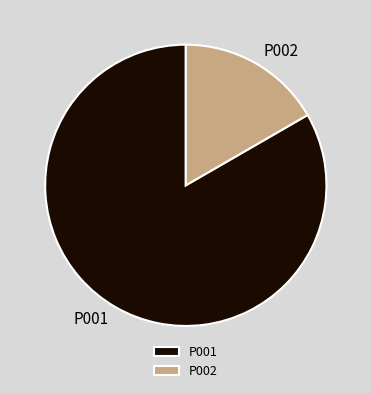

Rank the categories by value from lowest to highest.

P002, P001